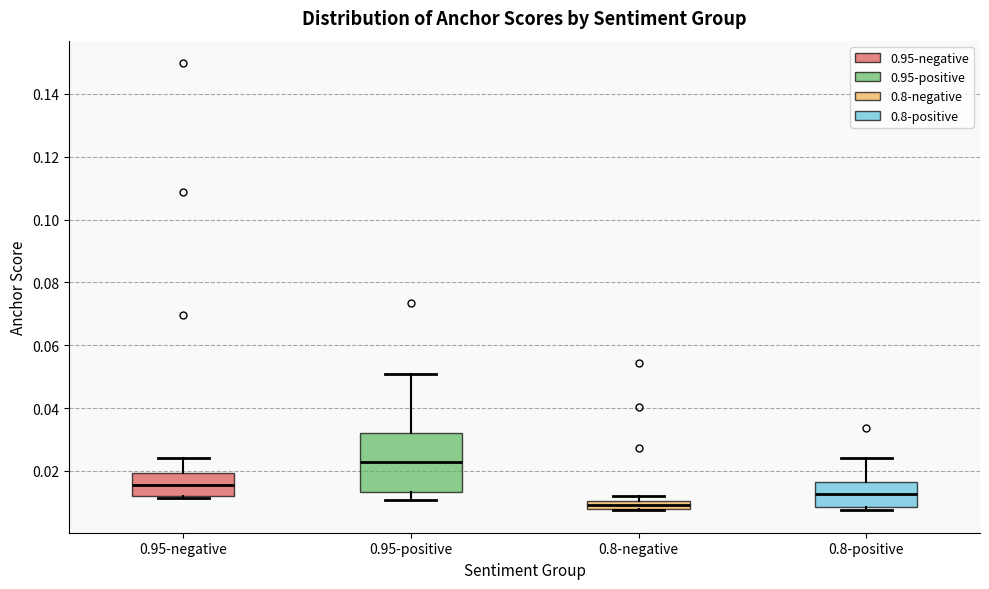

Which box has the lowest median line?

0.8-negative